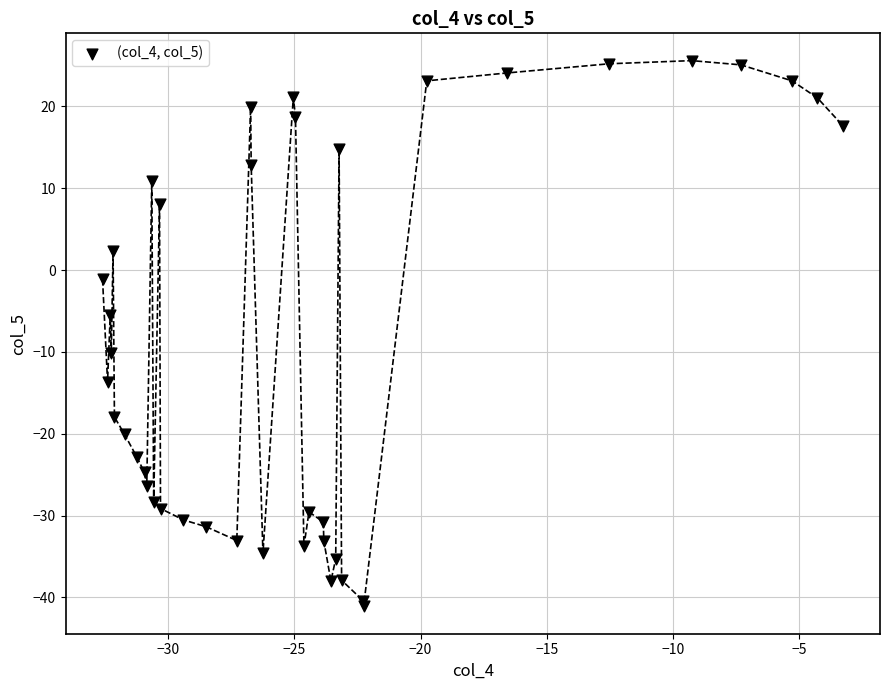

What Y value in the scatter plot is closest to -7?

-5.5